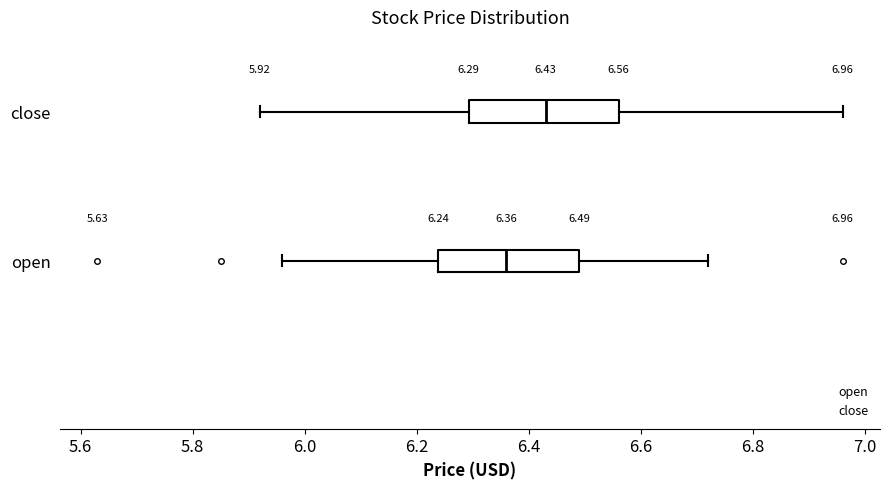

Which box's median line is the furthest to the right?

close